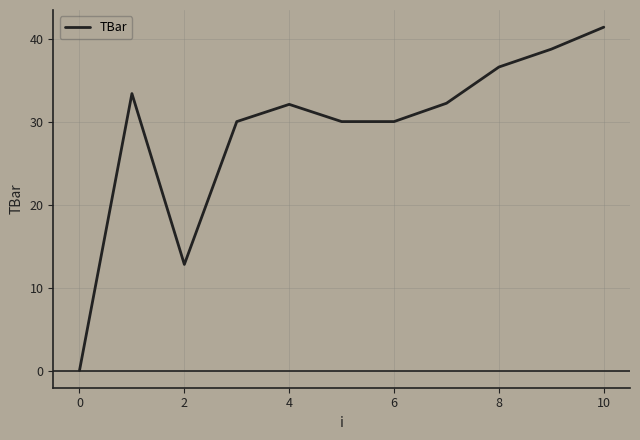

What is the maximum value shown in the chart?

41.4